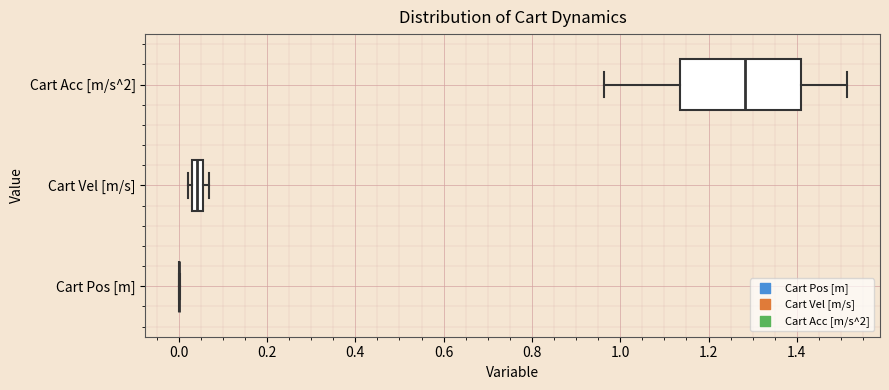

Which box is the widest, from its left edge to its right edge?

Cart Acc [m/s^2]